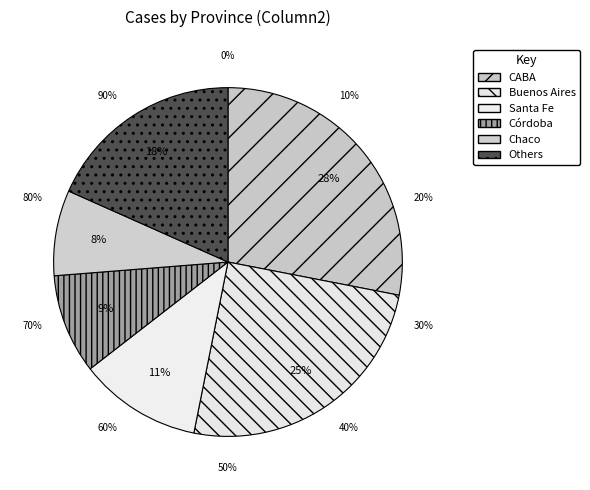

To the nearest percent, what portion does Córdoba represent?

9%